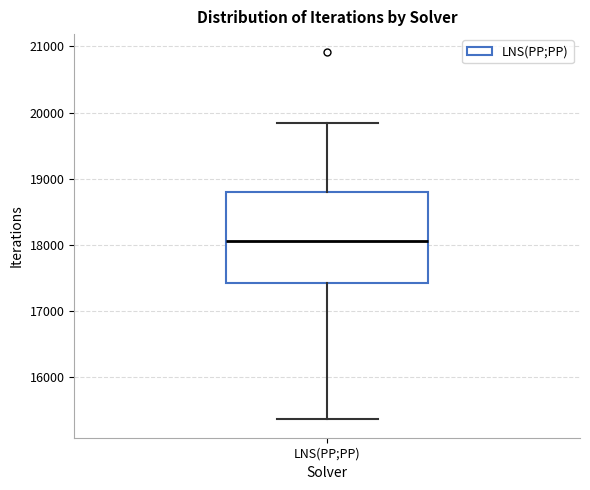

Read this box plot against the y-axis: the position of the median line, the range covered by the box, and the ends of both whiskers. The values are not printed on the chart, so give them approximately, as read against the axis.

median 18100, box 17400 to 18800, whiskers 15400 to 19800